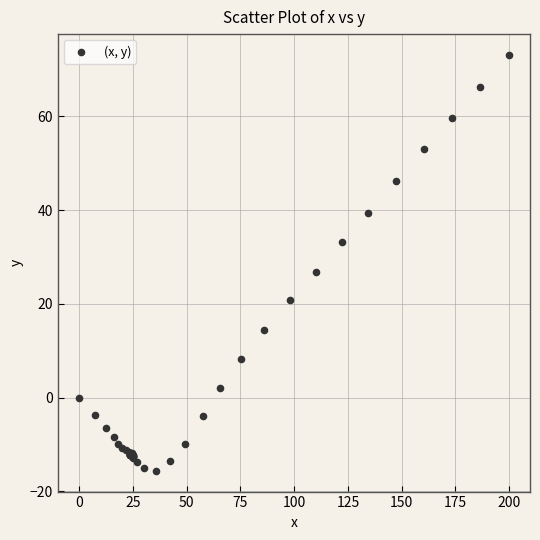

What Y value in the scatter plot is closest to 28?

26.9